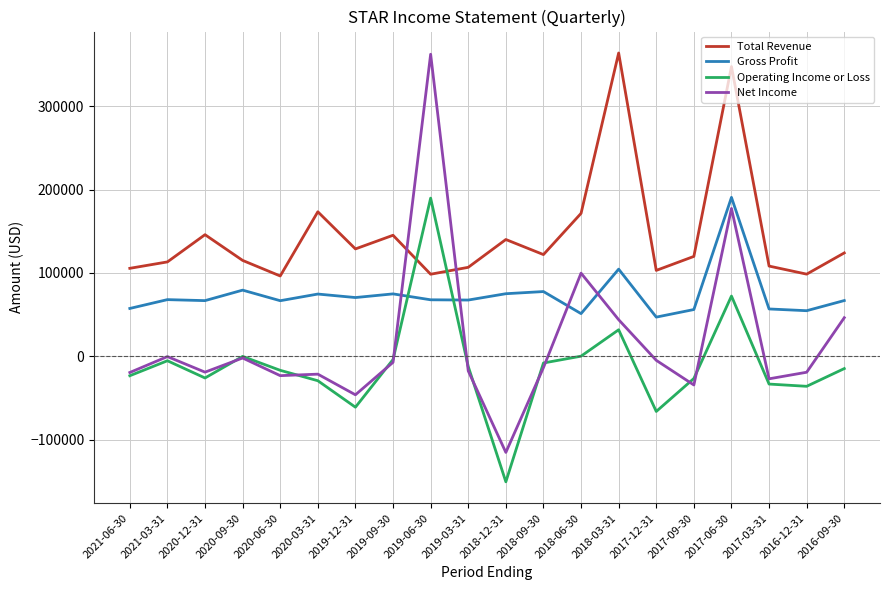

Is this an area chart (filled region under the line)?

No